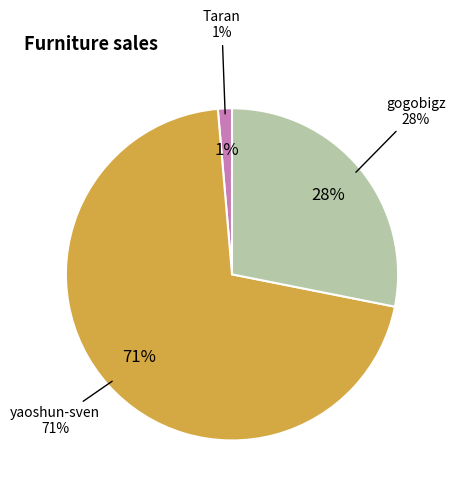

What is the smallest slice in the pie chart?

Taran